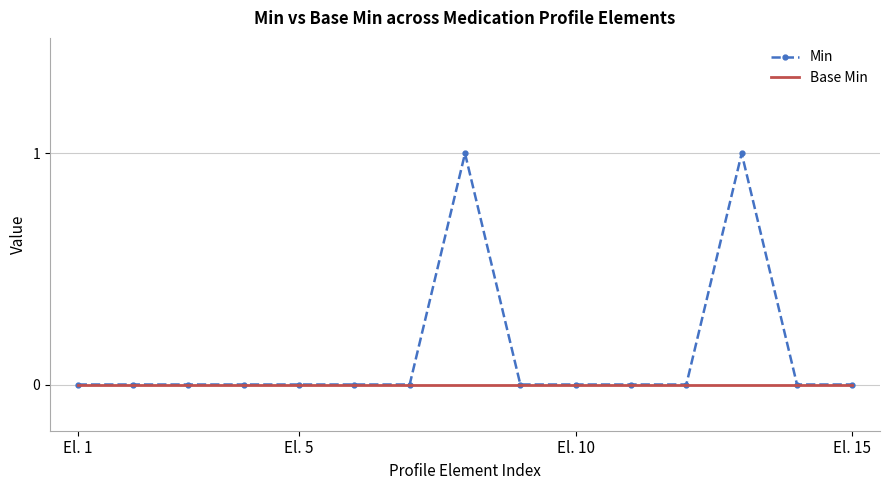

Rank the series by their average value, from highest to lowest.

Min, Base Min